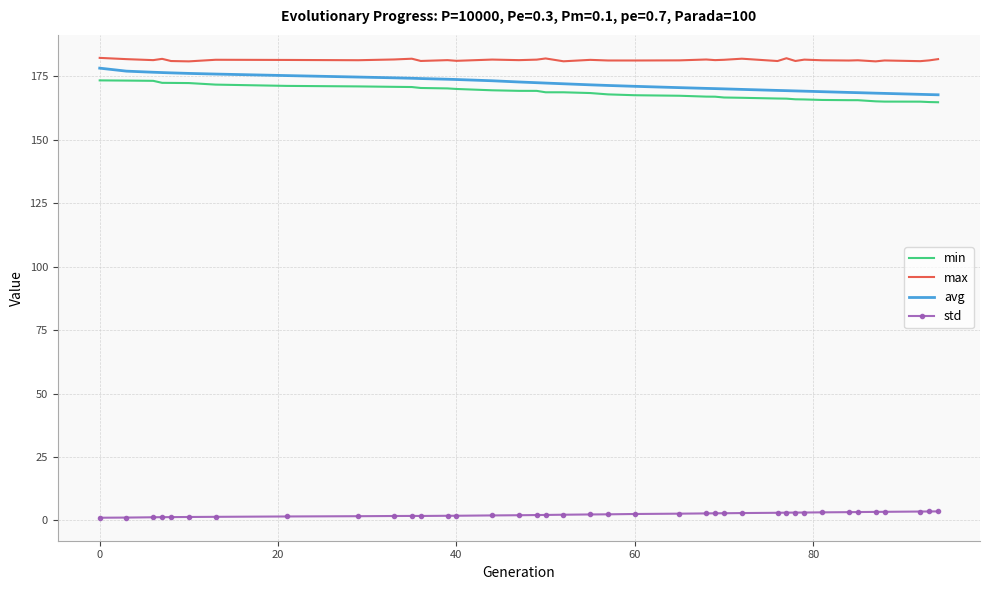

In std, how many points are lower than both neighbors (excluding endpoints)?

1